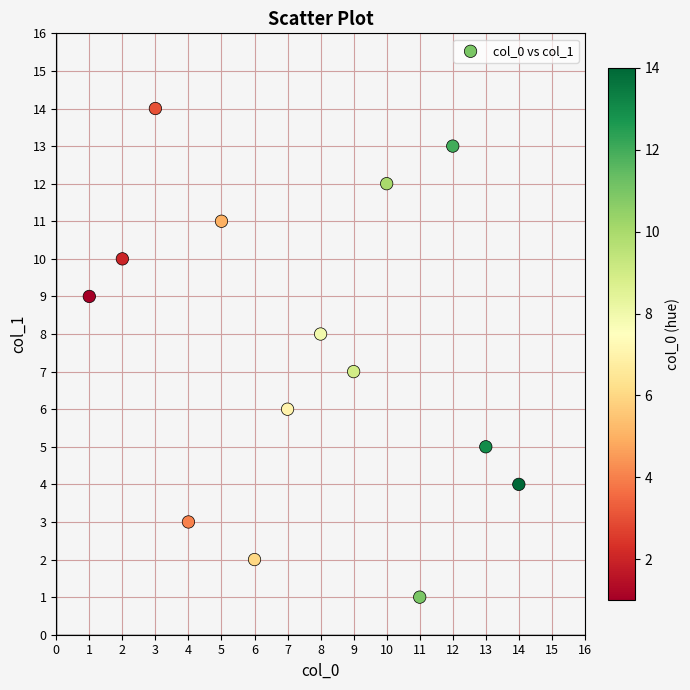

What is the range of X values (max minus min)?

13